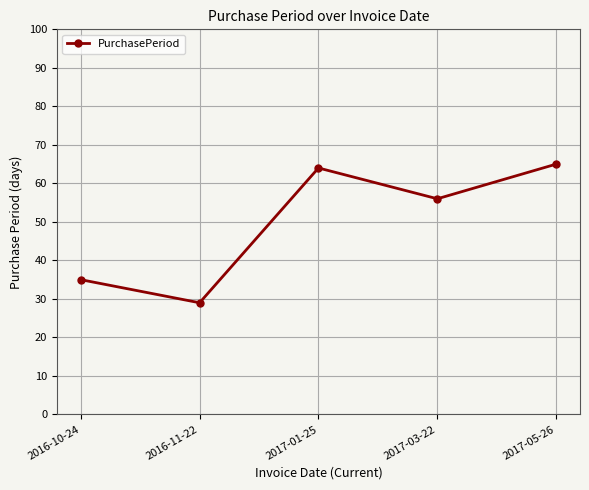

What is the approximate value at 2017-03-22, to the nearest 10?

60